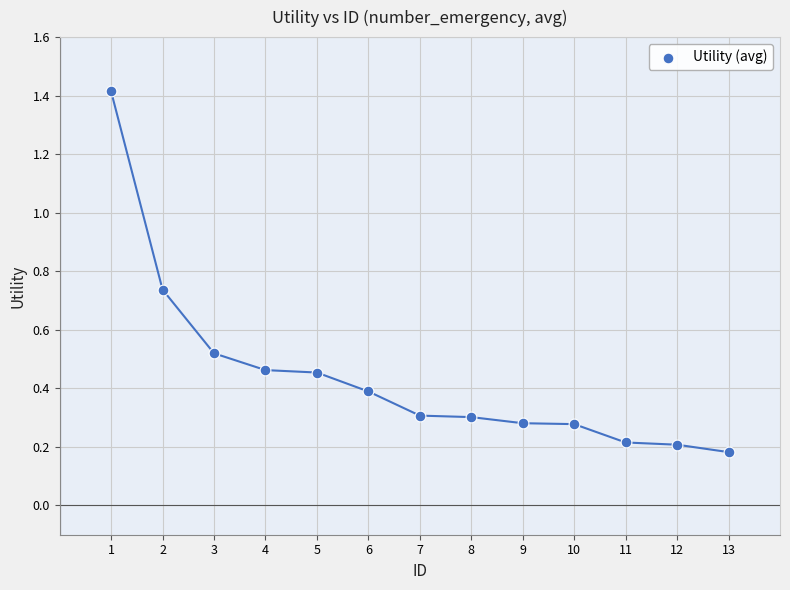

What is the range of X values (max minus min)?

12.0